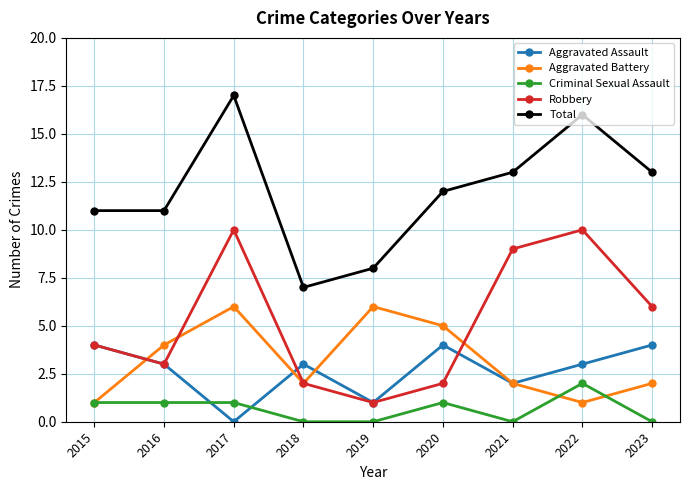

Does the chart display data point markers on the line(s)?

Yes